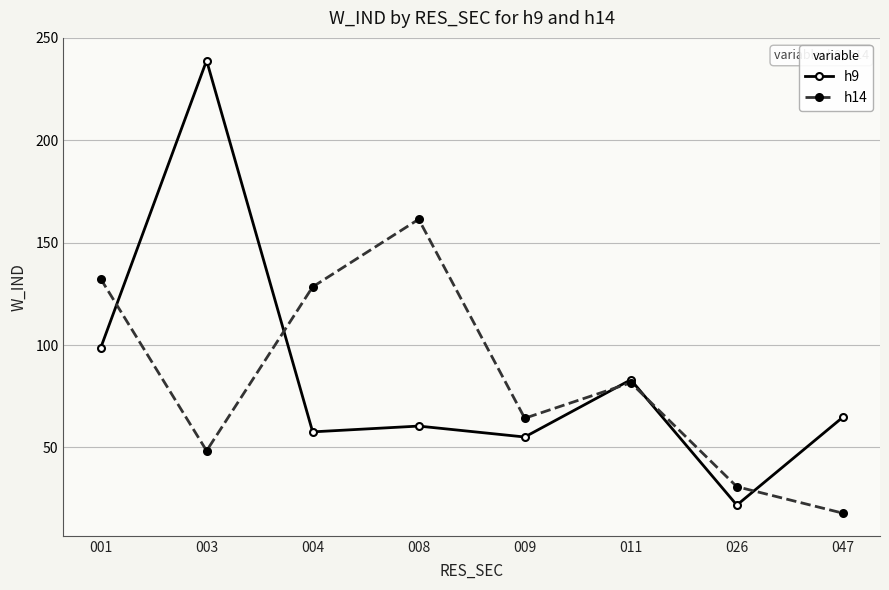

Where does the h14 series first go above 81?

001